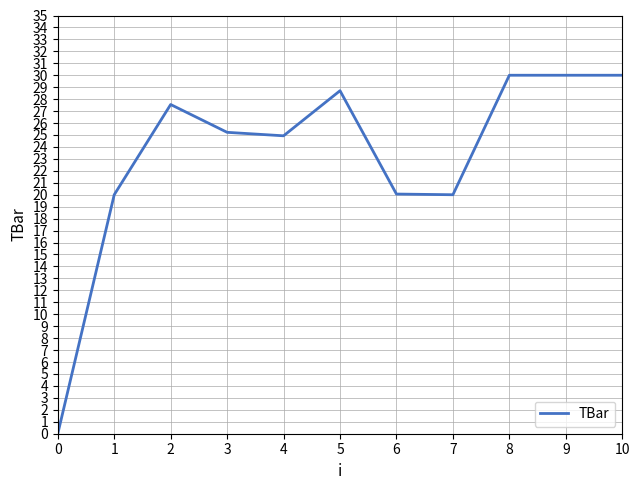

What is the change in value from 0 to 2?

+27.6